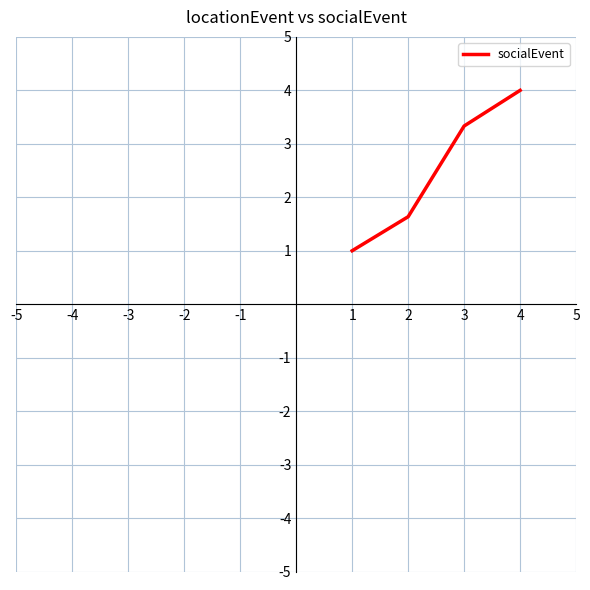

Reading right to left, what are all the values shown in this chart?

4.0	3.3	1.6	1.0